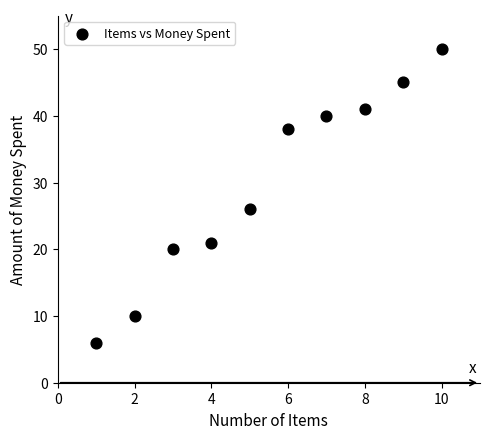

What is the range of X values (max minus min)?

9